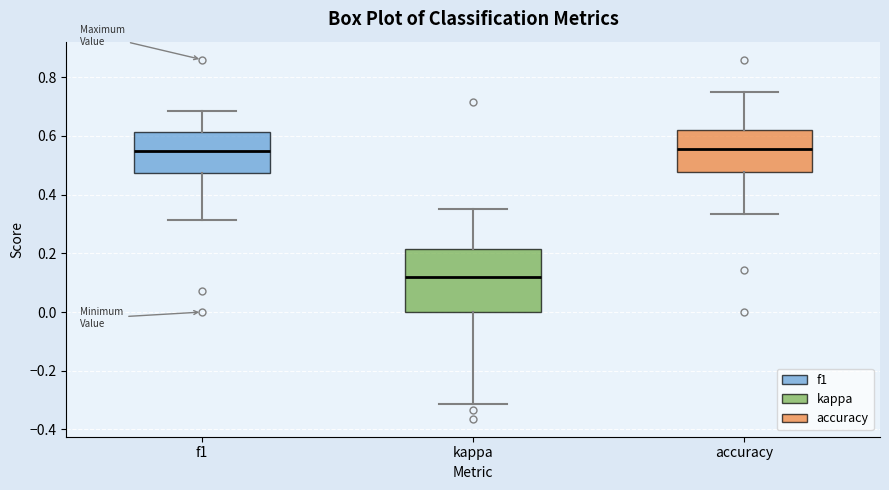

Reading left to right, read every box against the y-axis: the position of its median line, the range the box covers, and the ends of its whiskers. The values are not printed on the chart, so give them approximately, as read against the axis.

f1: median 0.54, box 0.48 to 0.62, whiskers 0.32 to 0.68
kappa: median 0.12, box 0.00 to 0.22, whiskers -0.32 to 0.36
accuracy: median 0.56, box 0.48 to 0.62, whiskers 0.34 to 0.76